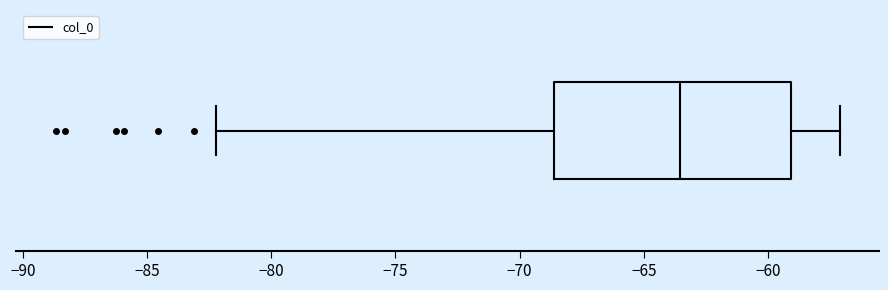

Read this box plot against the x-axis: the position of the median line, the range covered by the box, and the ends of both whiskers. The values are not printed on the chart, so give them approximately, as read against the axis.

median -63.5, box -68.5 to -59.0, whiskers -82.0 to -57.0